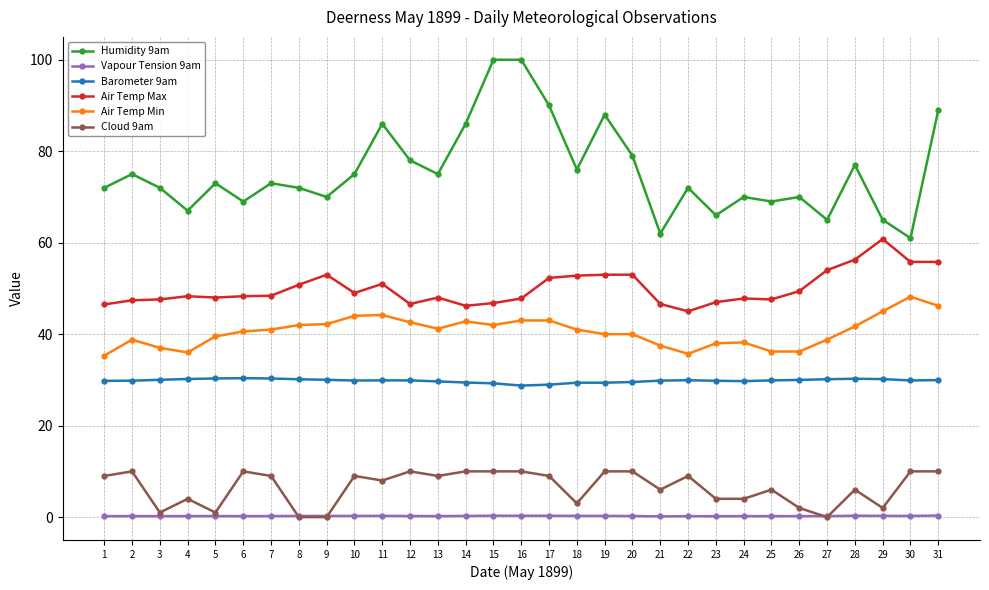

What is the maximum value shown in the chart?

100.0